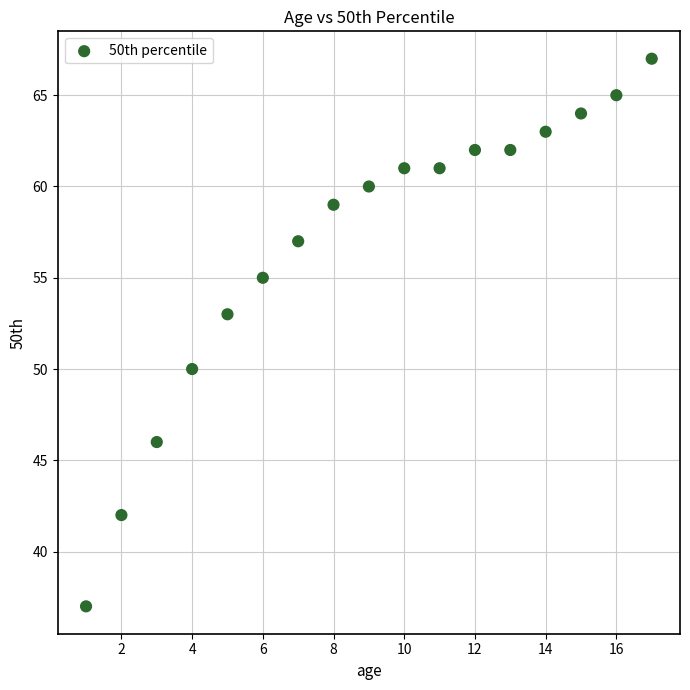

What Y value in the scatter plot is closest to 52?

53